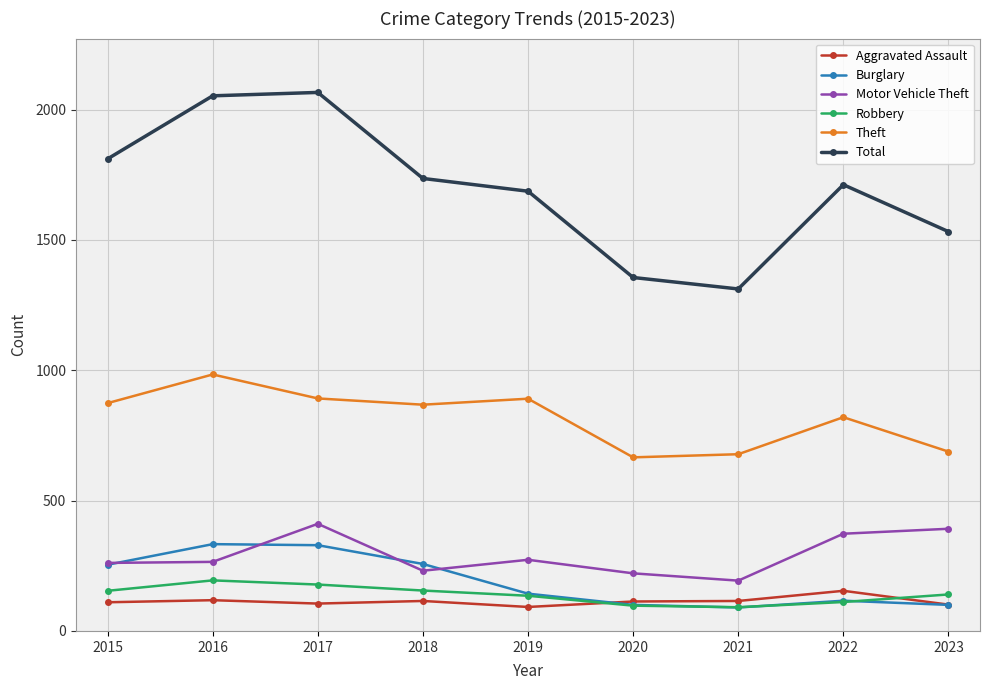

True or false: Total has more than 1 points higher than both neighbors.

True